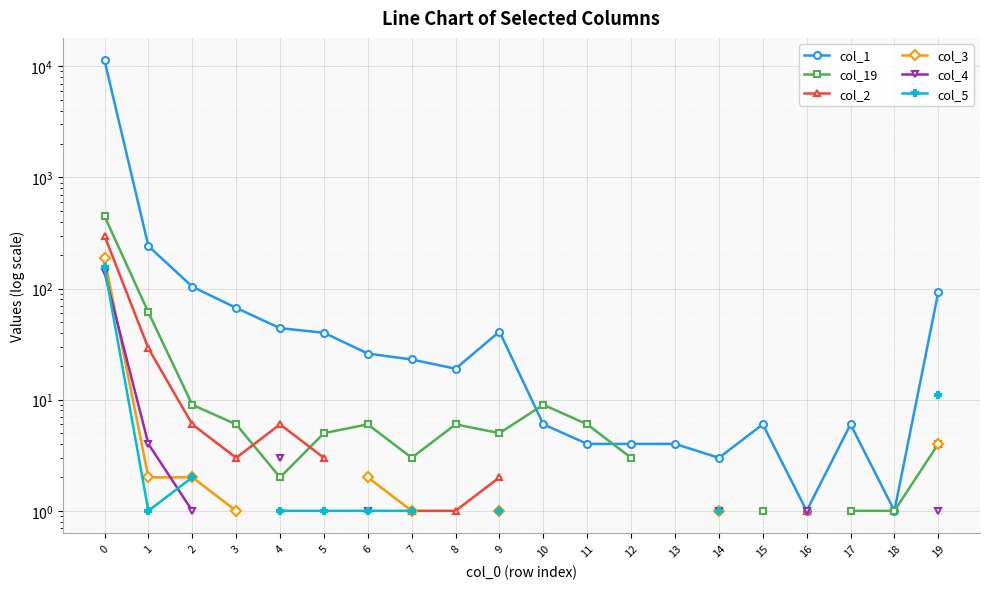

True or false: col_4 and col_1 intersect in this chart.

False